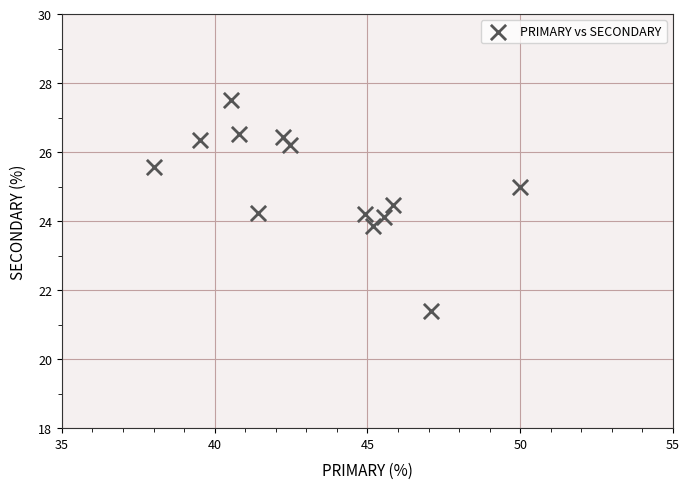

What is the range of Y values (max minus min)?

6.1